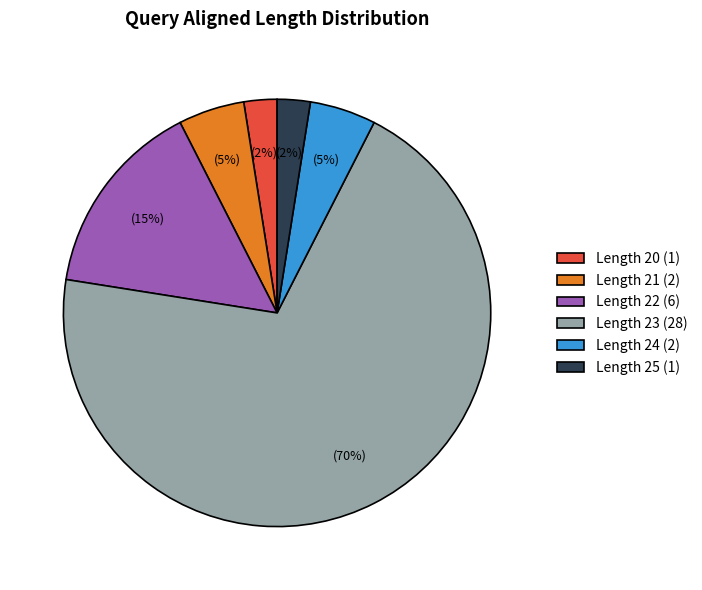

Approximately how many times larger is the value at Length 22 (6) compared to Length 24 (2)?

3.0